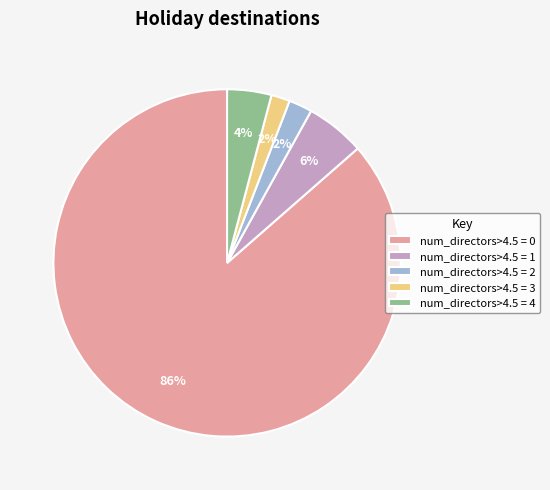

True or false: num_directors>4.5 = 0 accounts for 86% of the total.

True